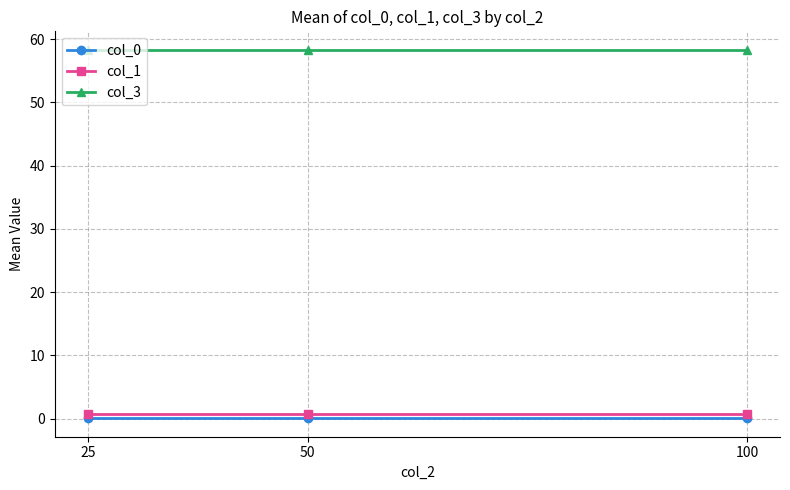

Read the col_0 value at 25.

0.1